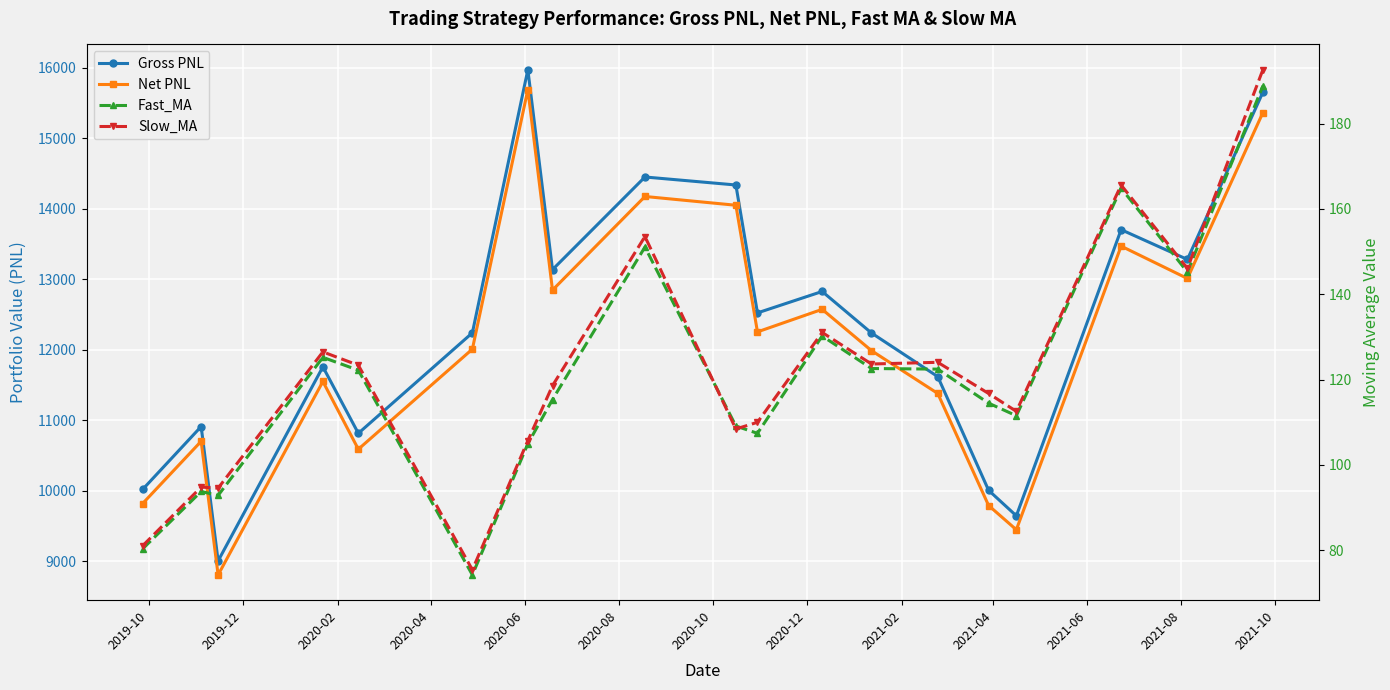

How many values in the Slow_MA series are below 118?

9